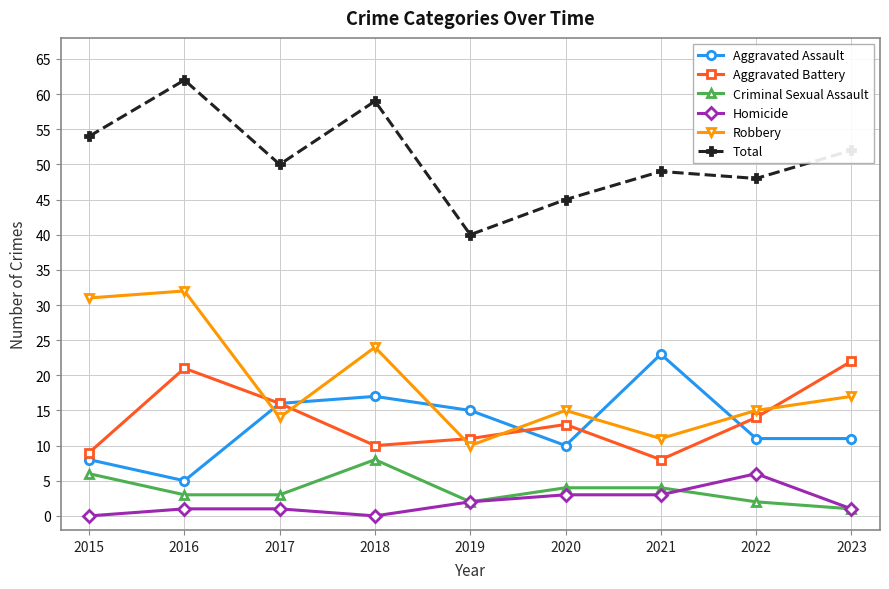

True or false: Total and Homicide intersect in this chart.

False